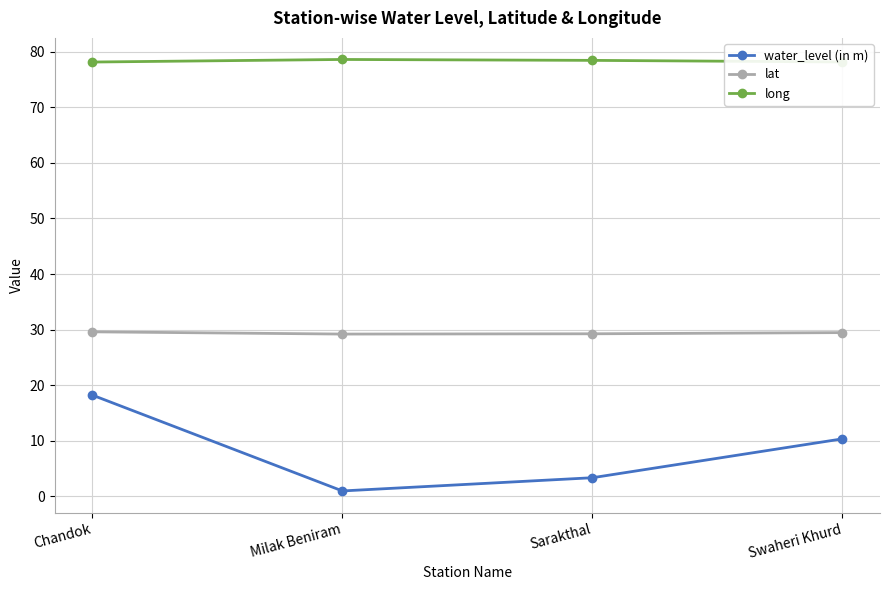

At which category does water_level (in m) reach its first local valley?

Milak Beniram